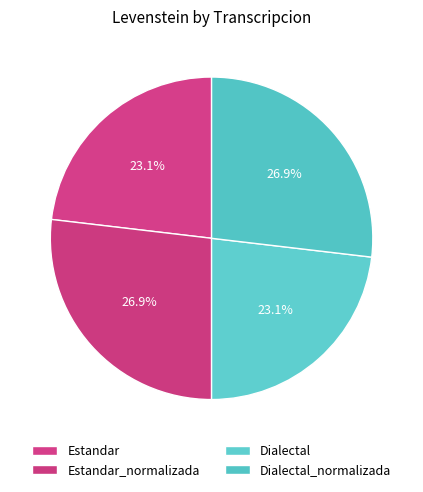

Rank the categories by value from lowest to highest.

Estandar, Dialectal, Estandar_normalizada, Dialectal_normalizada